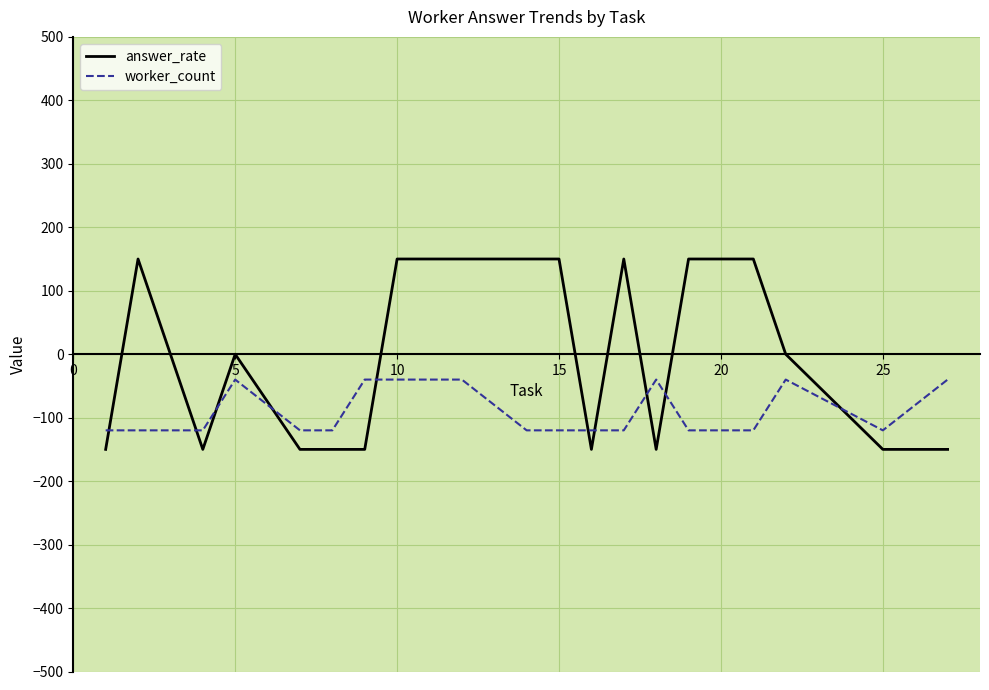

Which series has the largest total across all categories?

answer_rate